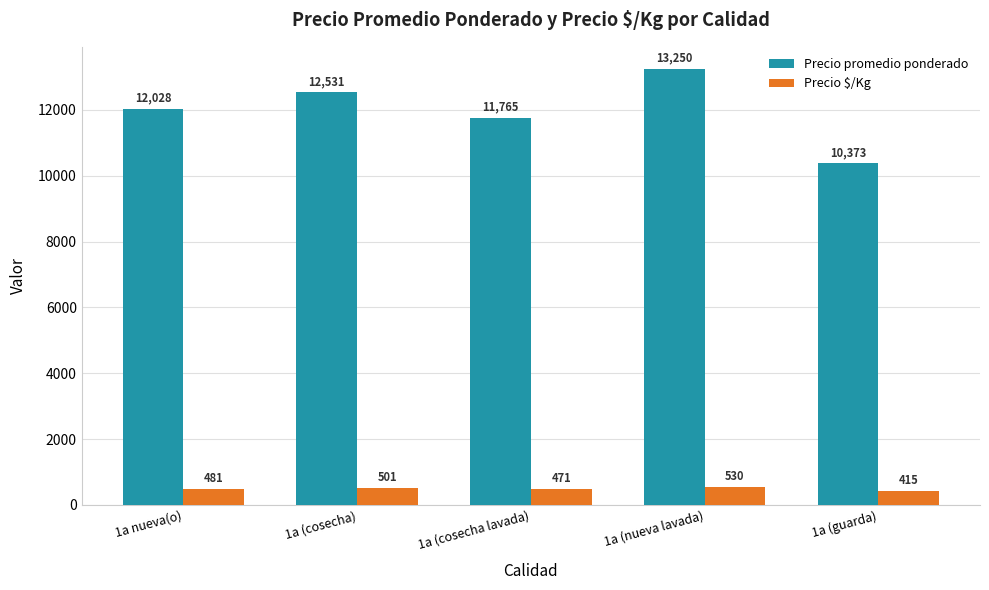

What is the difference between the maximum and minimum values in the Precio $/Kg series?

115